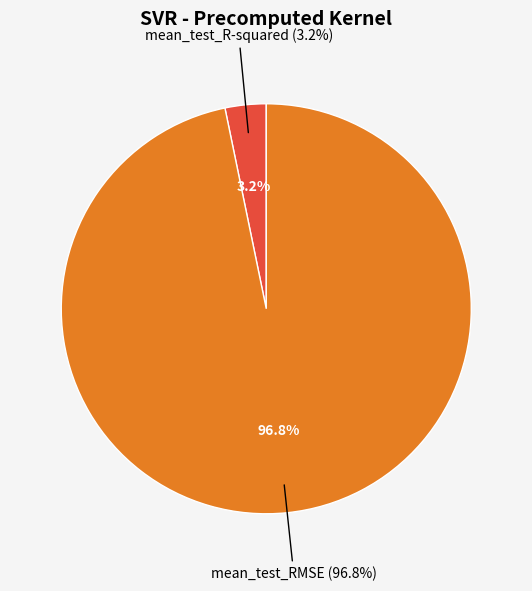

Rank the categories by value from highest to lowest.

mean_test_RMSE, mean_test_R-squared